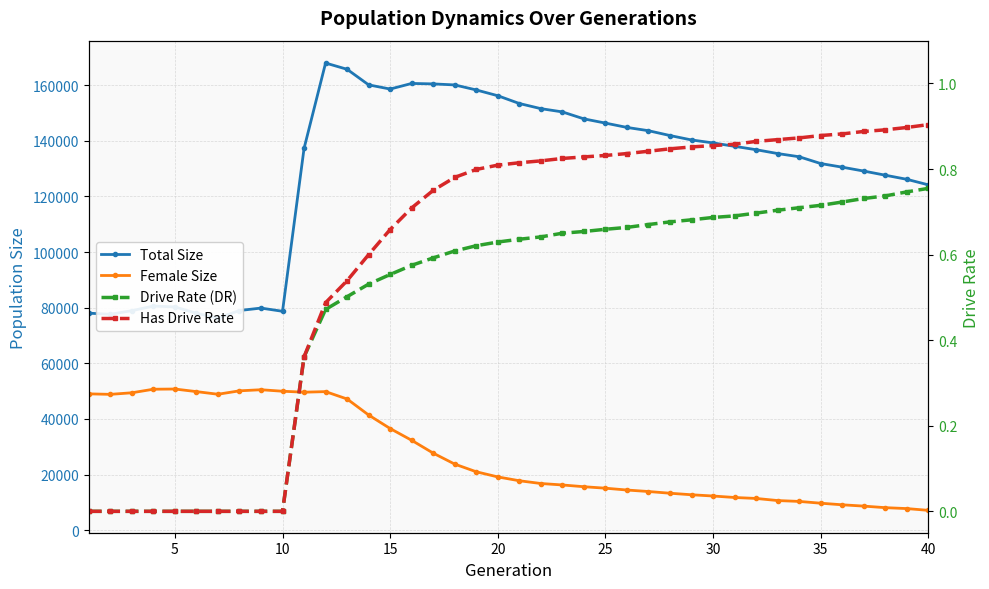

Reading left to right, transcribe all the data shown in this chart.

Total Size: 78021.0	77624.0	78920.0	80574.0	80272.0	78008.0	76237.0	78982.0	79855.0	78701.0	137227.0	167919.0	165670.0	160071.0	158569.0	160586.0	160420.0	160050.0	158244.0	156167.0	153376.0	151528.0	150354.0	147853.0	146334.0	144775.0	143597.0	141859.0	140274.0	139212.0	137982.0	136770.0	135387.0	134238.0	131796.0	130491.0	129093.0	127607.0	126130.0	124143.0
Female Size: 49028.0	48849.0	49416.0	50693.0	50765.0	49834.0	48889.0	50117.0	50510.0	49972.0	49623.0	49830.0	47184.0	41425.0	36563.0	32333.0	27723.0	23779.0	21028.0	19177.0	17803.0	16810.0	16287.0	15655.0	15125.0	14466.0	13932.0	13313.0	12764.0	12316.0	11784.0	11441.0	10684.0	10373.0	9729.0	9159.0	8687.0	8128.0	7801.0	7161.0
Drive Rate (DR): 0.0	0.0	0.0	0.0	0.0	0.0	0.0	0.0	0.0	0.0	0.4	0.5	0.5	0.5	0.6	0.6	0.6	0.6	0.6	0.6	0.6	0.6	0.6	0.7	0.7	0.7	0.7	0.7	0.7	0.7	0.7	0.7	0.7	0.7	0.7	0.7	0.7	0.7	0.7	0.8
Has Drive Rate: 0.0	0.0	0.0	0.0	0.0	0.0	0.0	0.0	0.0	0.0	0.4	0.5	0.5	0.6	0.7	0.7	0.8	0.8	0.8	0.8	0.8	0.8	0.8	0.8	0.8	0.8	0.8	0.8	0.9	0.9	0.9	0.9	0.9	0.9	0.9	0.9	0.9	0.9	0.9	0.9